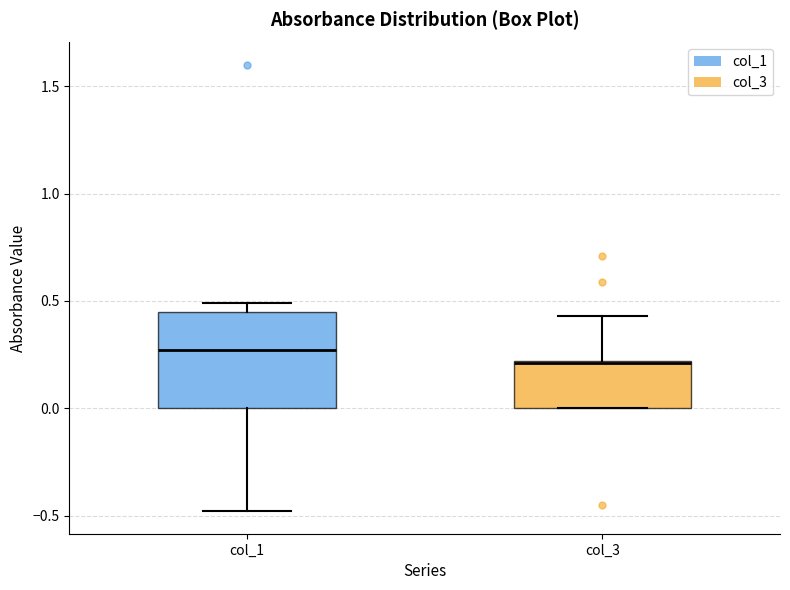

Reading left to right, read every box against the y-axis: the position of its median line, the range the box covers, and the ends of its whiskers. The values are not printed on the chart, so give them approximately, as read against the axis.

col_1: median 0.25, box 0.00 to 0.45, whiskers -0.50 to 0.50
col_3: median 0.20, box 0.00 to 0.20, whiskers 0.00 to 0.45